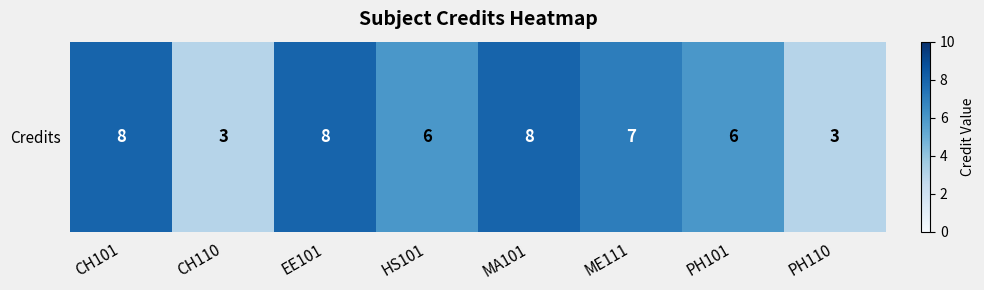

Approximately how many times larger is the value at EE101 compared to PH101?

1.3